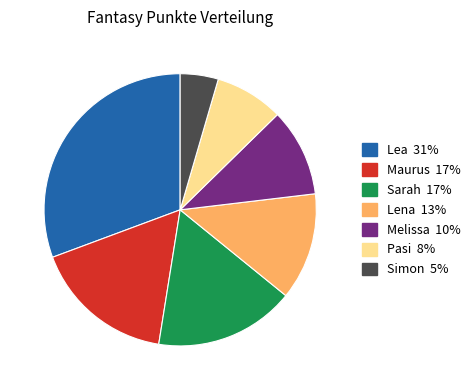

Does Sarah account for over 50% of the chart?

No